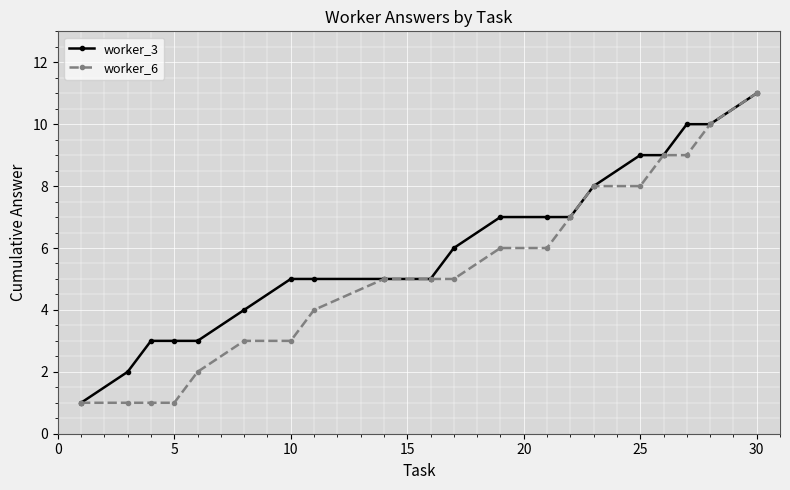

Reading left to right, list all the values displayed in this chart.

worker_3: 1	2	3	3	3	4	5	5	5	5	6	7	7	7	8	9	9	10	10	11
worker_6: 1	1	1	1	2	3	3	4	5	5	5	6	6	7	8	8	9	9	10	11